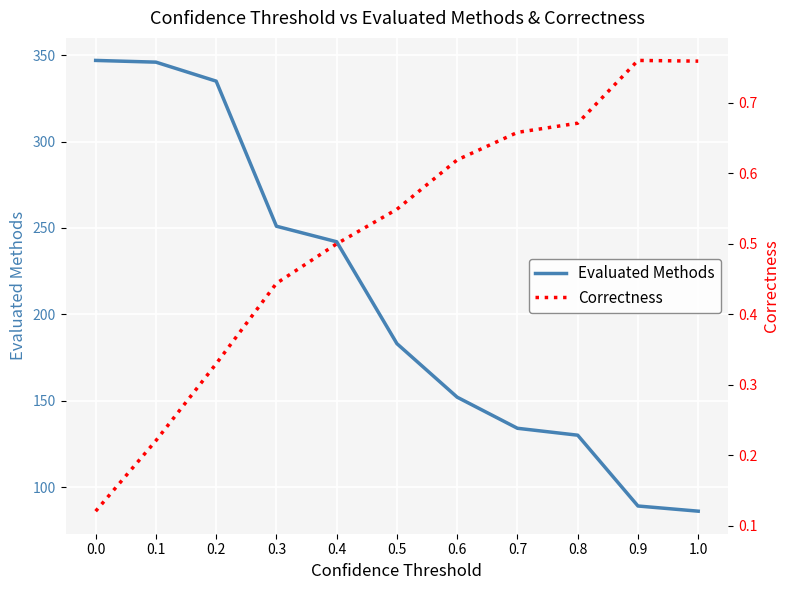

What position from the left is 0.7?

8